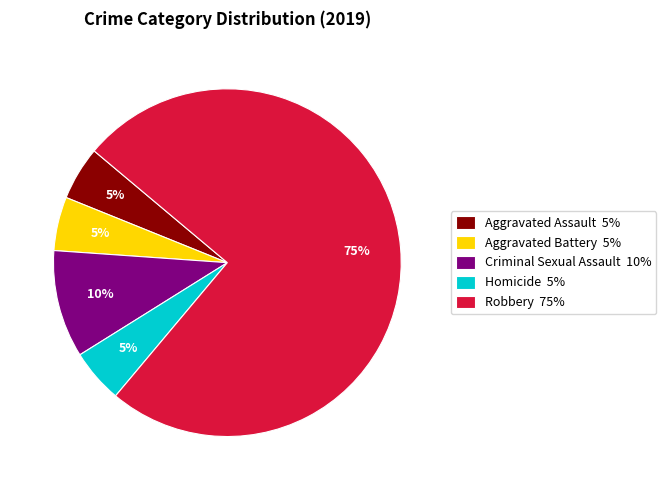

The Aggravated Assault slice represents 5% of the pie. True or false?

True